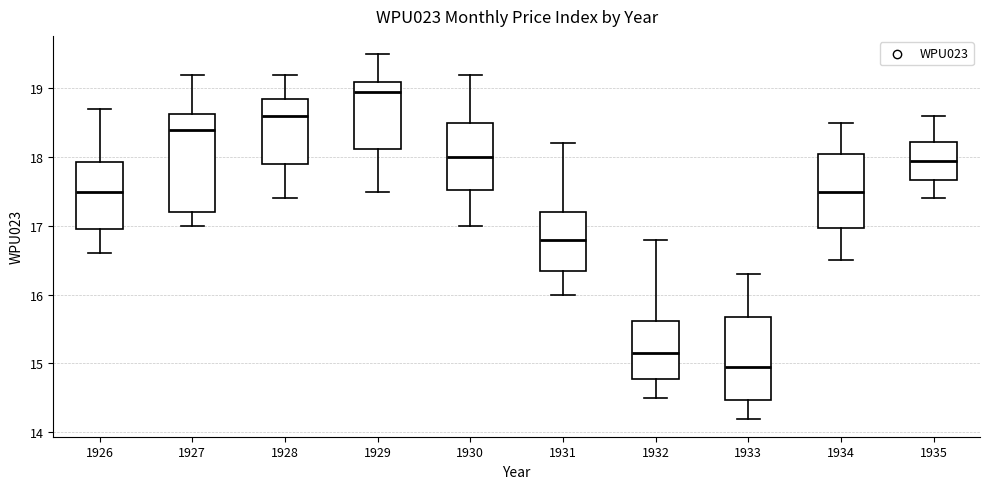

Comparing the boxes themselves (not the whiskers), which one is the tallest?

1927